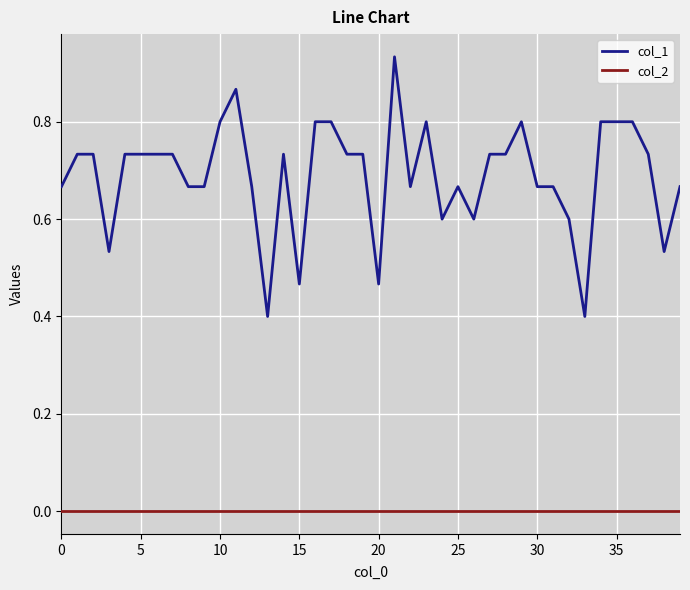

Rank the series by their average value, from highest to lowest.

col_1, col_2